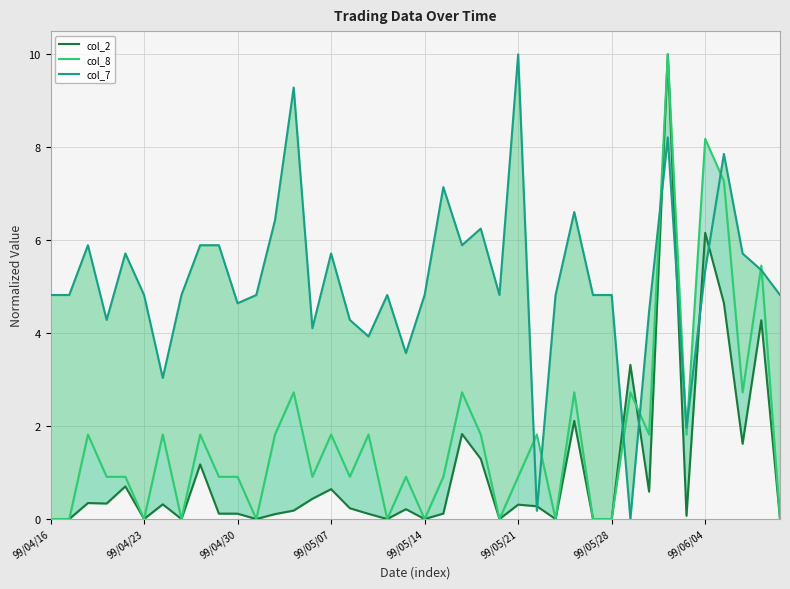

Reading left to right, list all the values displayed in this chart.

col_2: 0.0	0.0	0.3	0.3	0.7	0.0	0.3	0.0	1.2	0.1	0.1	0.0	0.1	0.2	0.4	0.6	0.2	0.1	0.0	0.2	0.0	0.1	1.8	1.3	0.0	0.3	0.3	0.0	2.1	0.0	0.0	3.3	0.6	10.0	0.1	6.2	4.6	1.6	4.3	0.0
col_8: 0.0	0.0	1.8	0.9	0.9	0.0	1.8	0.0	1.8	0.9	0.9	0.0	1.8	2.7	0.9	1.8	0.9	1.8	0.0	0.9	0.0	0.9	2.7	1.8	0.0	0.9	1.8	0.0	2.7	0.0	0.0	2.7	1.8	10.0	1.8	8.2	7.3	2.7	5.5	0.0
col_7: 4.8	4.8	5.9	4.3	5.7	4.8	3.0	4.8	5.9	5.9	4.6	4.8	6.4	9.3	4.1	5.7	4.3	3.9	4.8	3.6	4.8	7.1	5.9	6.2	4.8	10.0	0.2	4.8	6.6	4.8	4.8	0.0	4.5	8.2	2.0	5.4	7.9	5.7	5.4	4.8